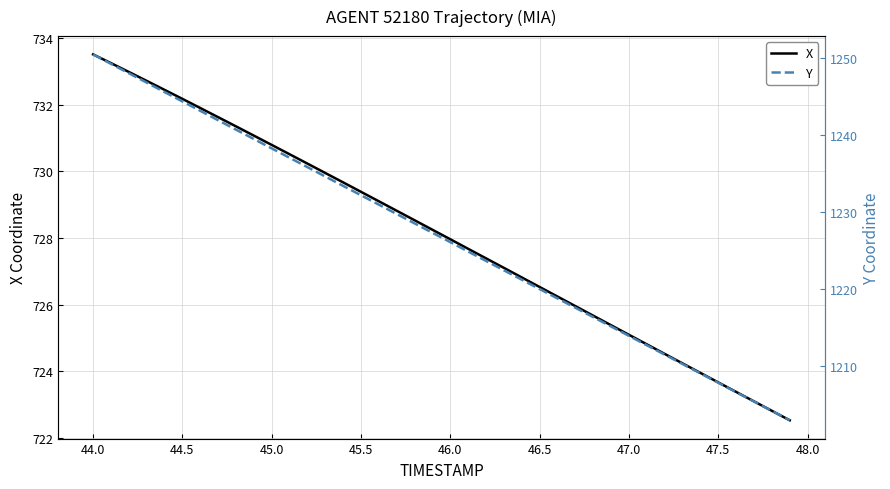

Reading left to right, extract all data points from this chart.

X: 733.5	733.2	733.0	732.7	732.4	732.2	731.9	731.6	731.4	731.1	730.8	730.5	730.2	730.0	729.7	729.4	729.1	728.8	728.5	728.2	728.0	727.7	727.4	727.1	726.8	726.5	726.2	726.0	725.7	725.4	725.1	724.8	724.5	724.2	723.9	723.7	723.4	723.1	722.8	722.5
Y: 1250.5	1249.3	1248.0	1246.8	1245.6	1244.4	1243.2	1241.9	1240.7	1239.5	1238.3	1237.0	1235.8	1234.6	1233.4	1232.2	1231.0	1229.7	1228.5	1227.3	1226.1	1224.8	1223.6	1222.4	1221.2	1220.0	1218.8	1217.5	1216.3	1215.1	1213.9	1212.7	1211.4	1210.2	1209.0	1207.8	1206.6	1205.3	1204.1	1202.9